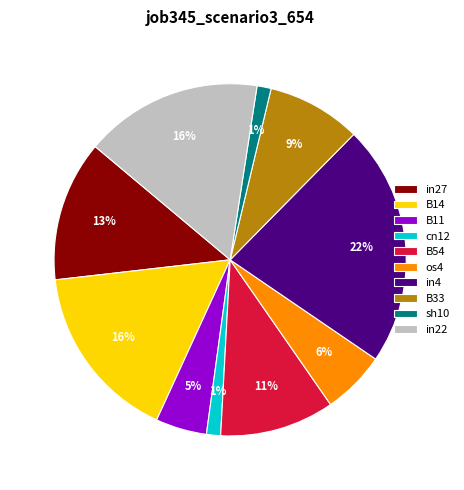

Is there any slice that represents more than half of the pie?

No